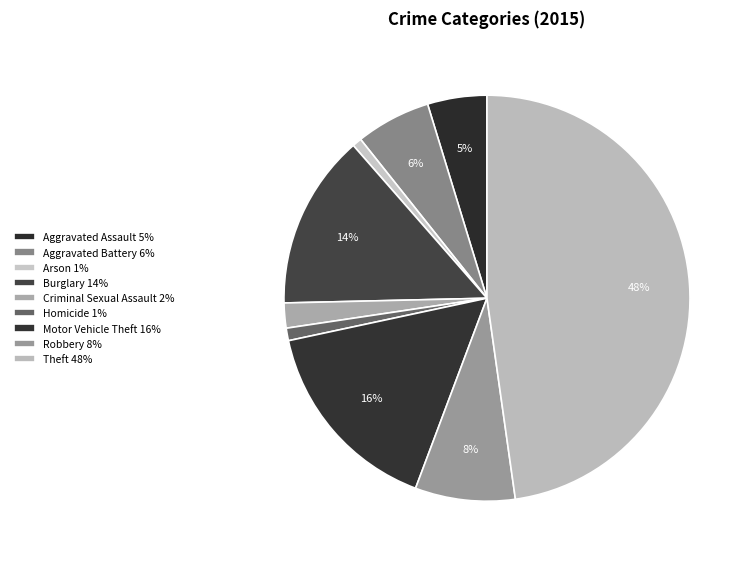

Is the sum of Aggravated Assault and Motor Vehicle Theft greater than half?

No